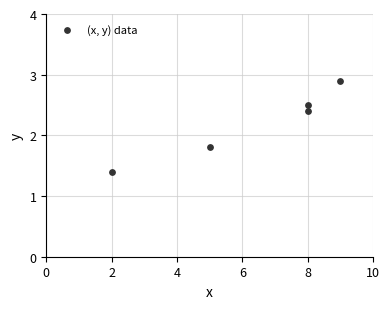

What is the range of Y values (max minus min)?

1.5